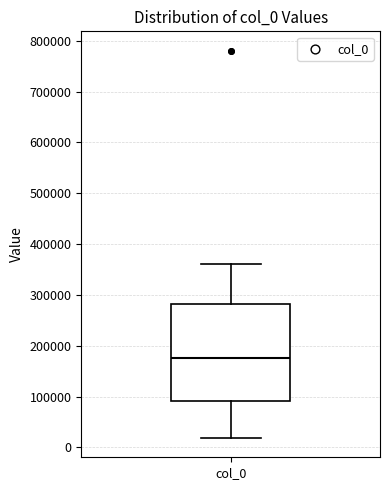

Where does the lower whisker of the box for col_0 end on the y-axis? The values are not printed on the chart, so give them approximately, as read against the axis.

20000